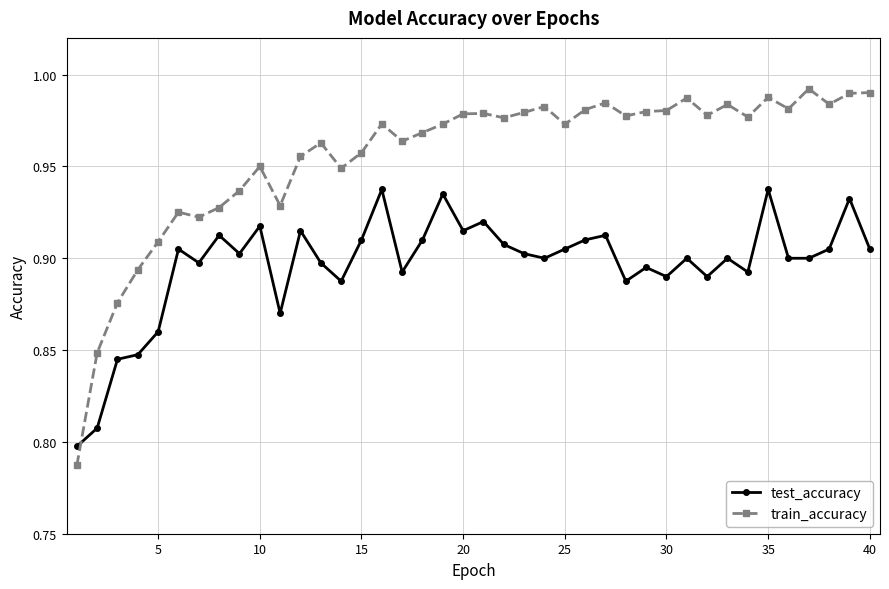

What is the difference between the second highest and minimum values in the test_accuracy series?

0.1